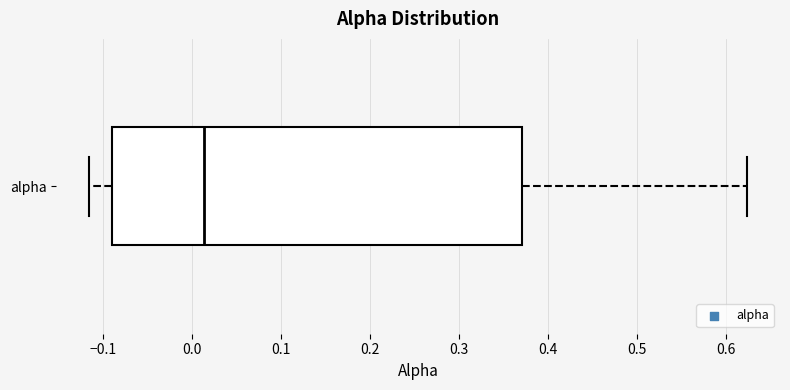

Read this box plot against the x-axis: the position of the median line, the range covered by the box, and the ends of both whiskers. The values are not printed on the chart, so give them approximately, as read against the axis.

median 0.01, box -0.09 to 0.37, whiskers -0.12 to 0.62